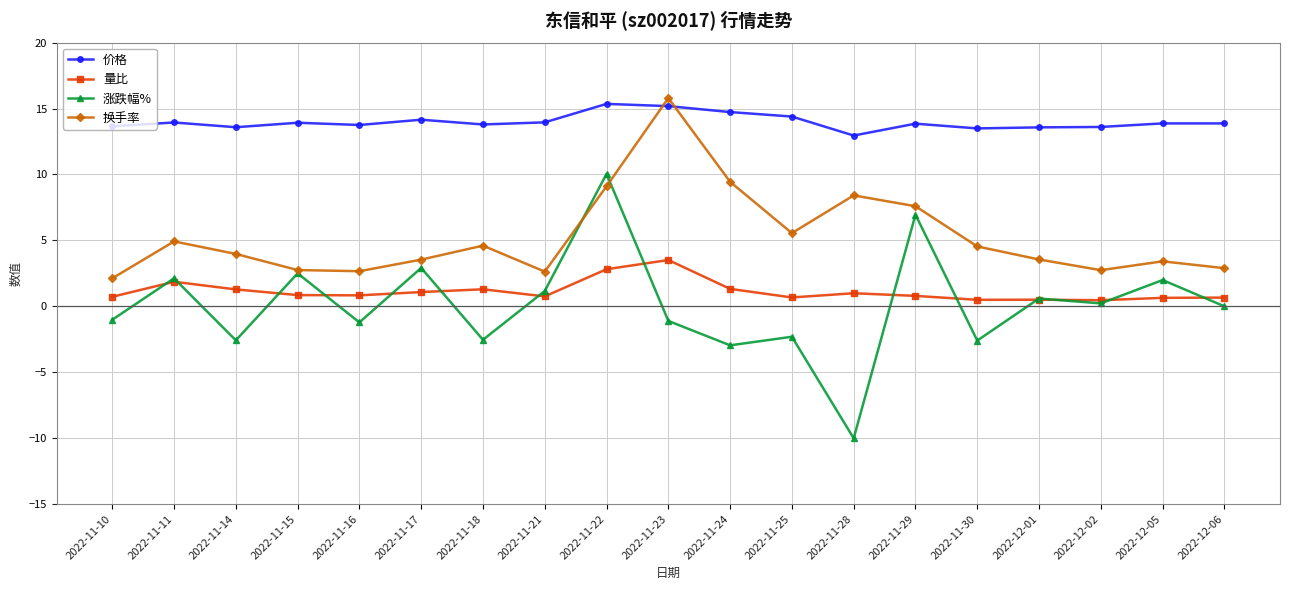

The 换手率 series shows 15.8 at 2022-11-23. True or false?

True